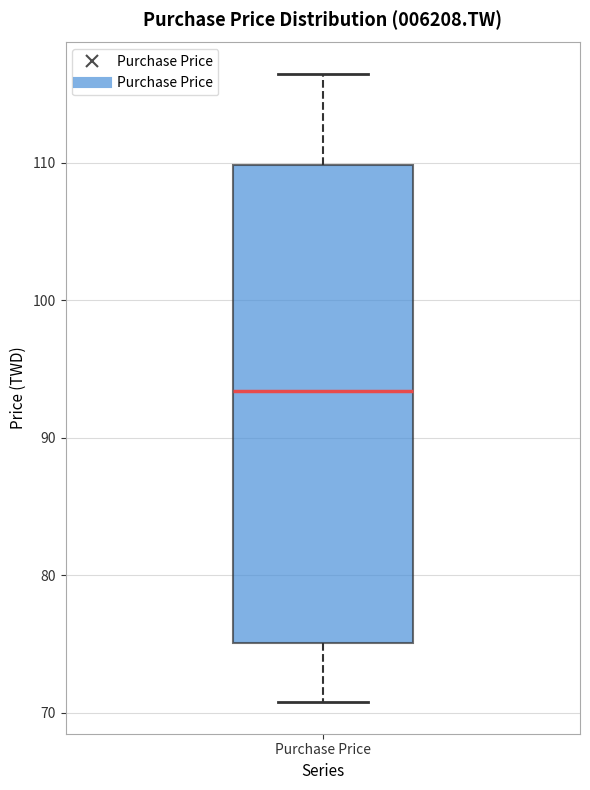

Where does the lower whisker of the box for Purchase Price end on the y-axis? The values are not printed on the chart, so give them approximately, as read against the axis.

71